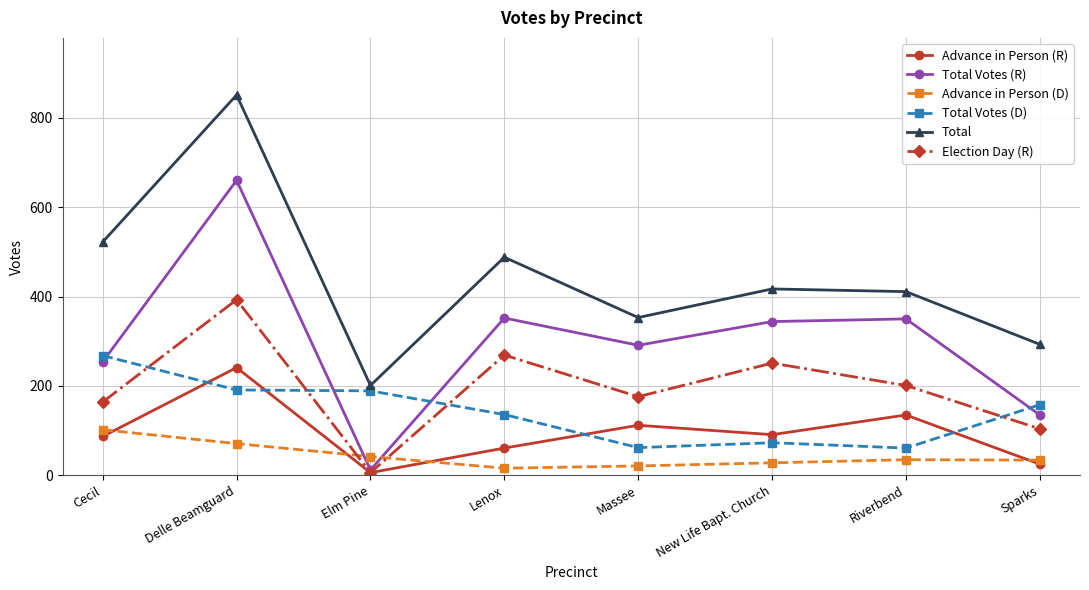

What is the average value of the Total series?

442